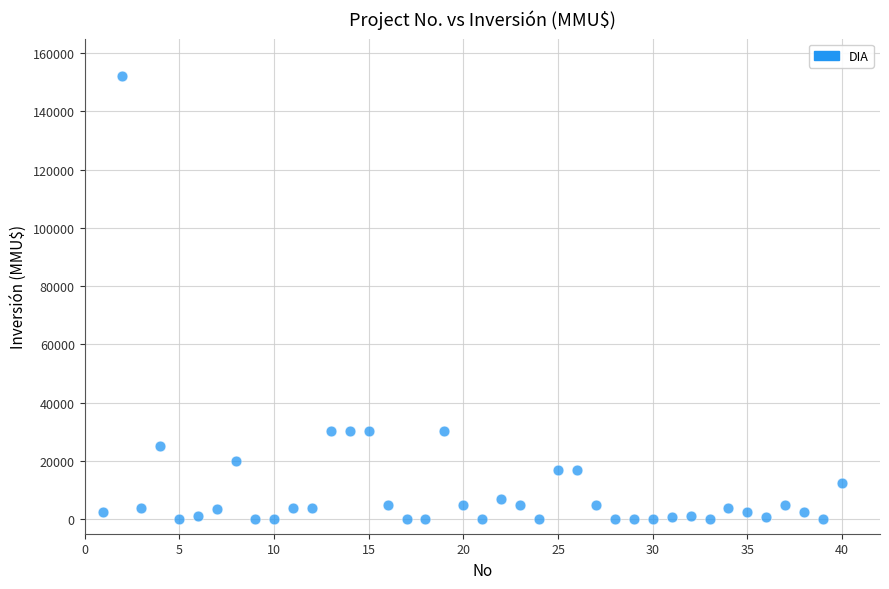

What is the range of X values (max minus min)?

39